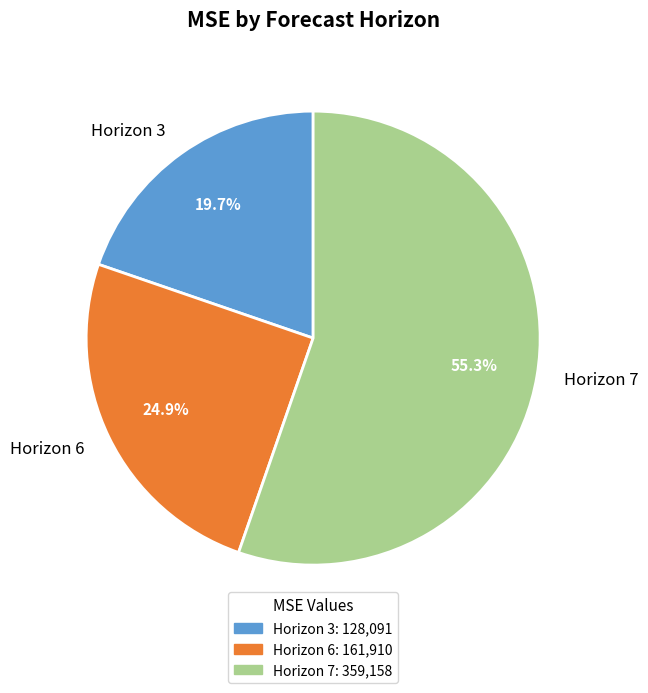

Rank the categories by value from lowest to highest.

Horizon 3, Horizon 6, Horizon 7